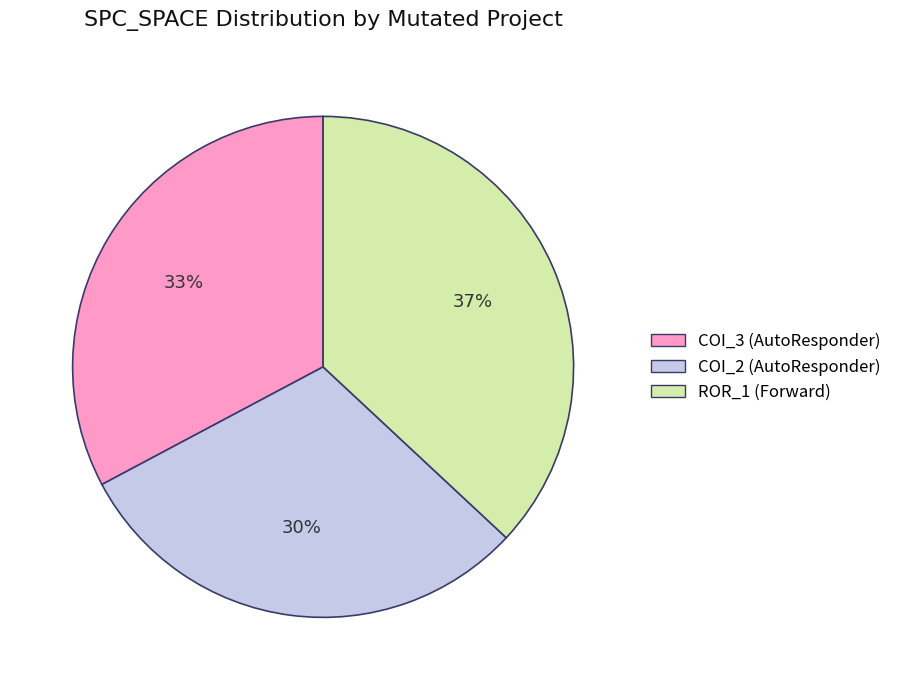

Between COI_3 (AutoResponder) and ROR_1 (Forward), which is larger?

ROR_1 (Forward)